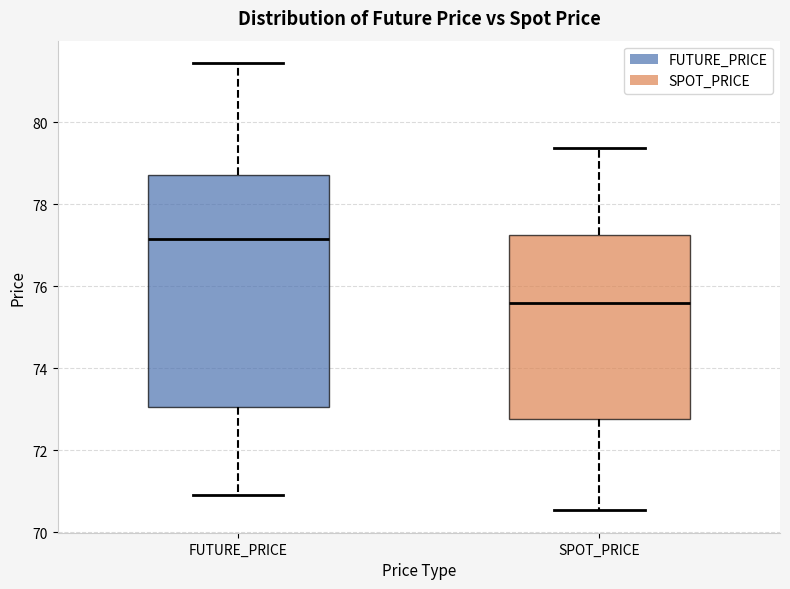

Reading left to right, transcribe this box plot: for each box, give where its median line is, the range the box spans, and where its two whiskers end, as read against the y-axis. The values are not printed on the chart, so give them approximately, as read against the axis.

FUTURE_PRICE: median 77.2, box 73.0 to 78.8, whiskers 71.0 to 81.4
SPOT_PRICE: median 75.6, box 72.8 to 77.2, whiskers 70.6 to 79.4